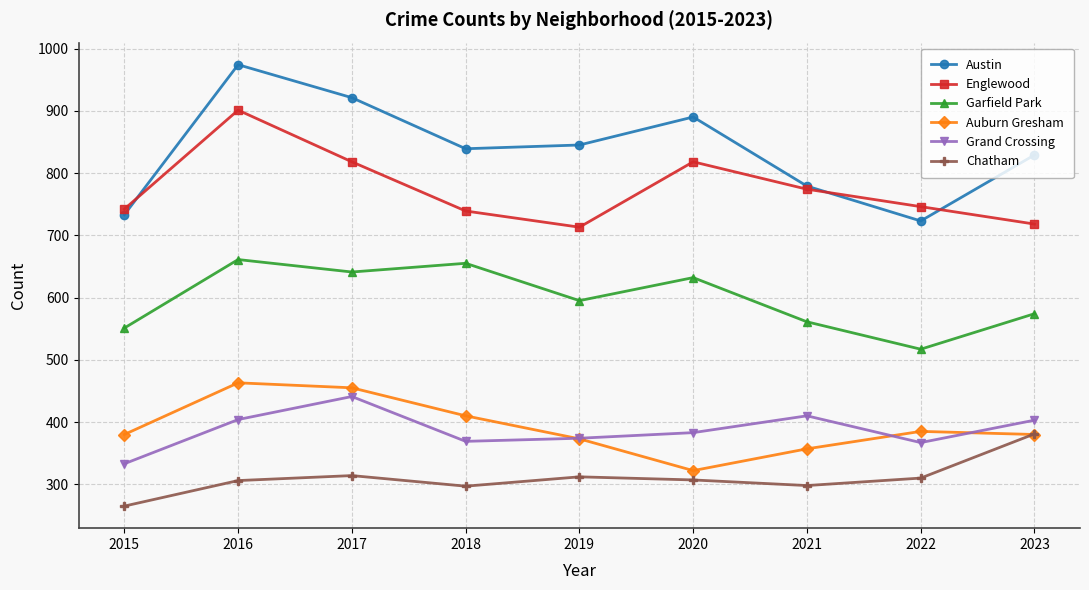

True or false: Chatham has a value of 307 at 2020.

True